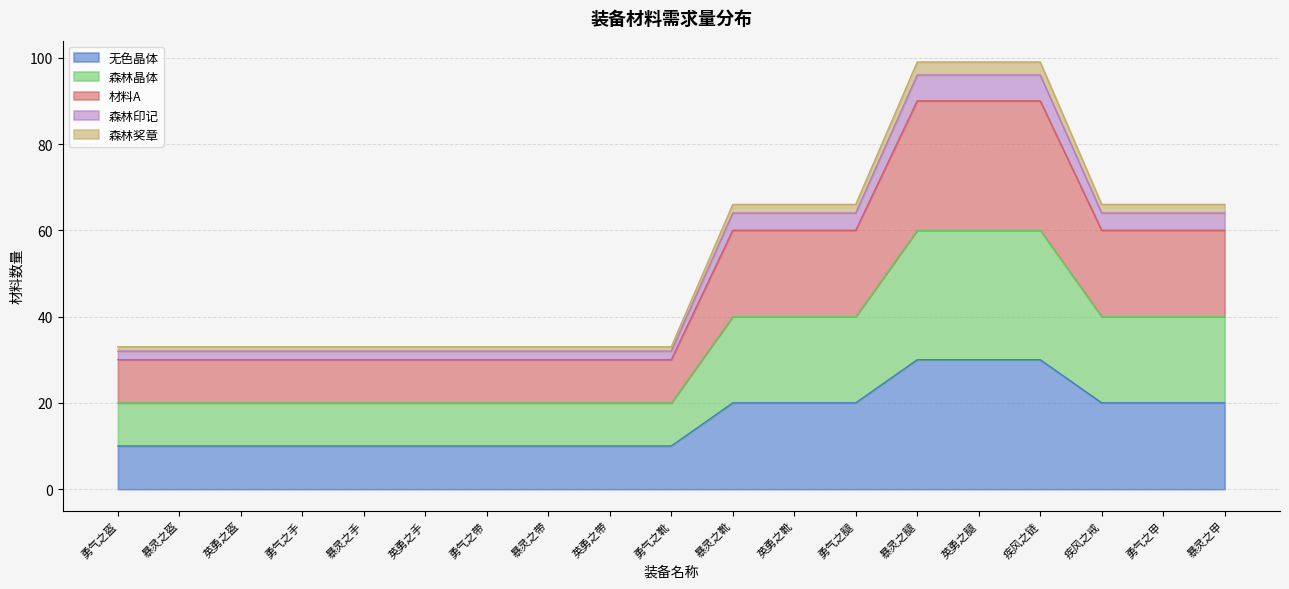

True or false: 森林奖章 and 森林印记 intersect in this chart.

False